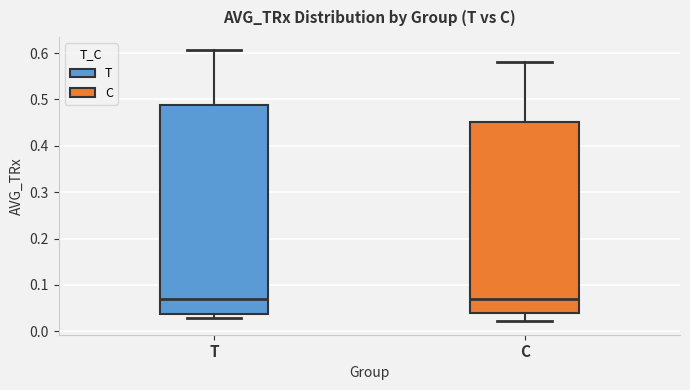

Reading left to right, read every box against the y-axis: the position of its median line, the range the box covers, and the ends of its whiskers. The values are not printed on the chart, so give them approximately, as read against the axis.

T: median 0.07, box 0.04 to 0.49, whiskers 0.03 to 0.61
C: median 0.07, box 0.04 to 0.45, whiskers 0.02 to 0.58